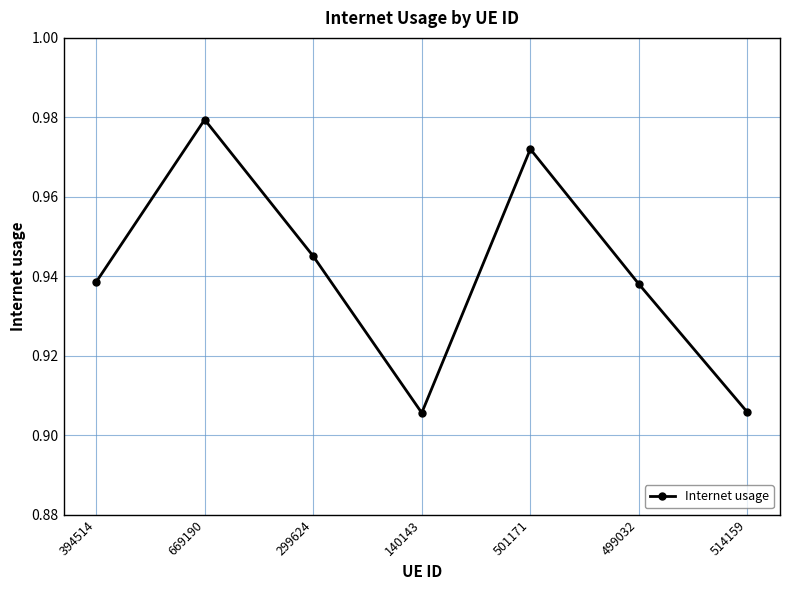

What is the label of the 4th point from the left?

140143